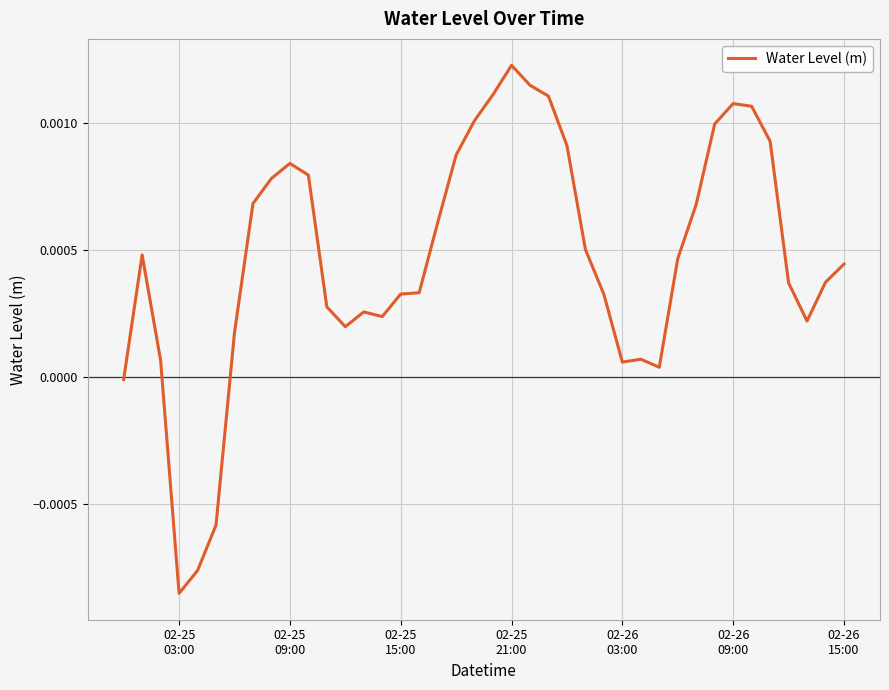

At which category does the chart reach its minimum across all series?

02-25
03:00